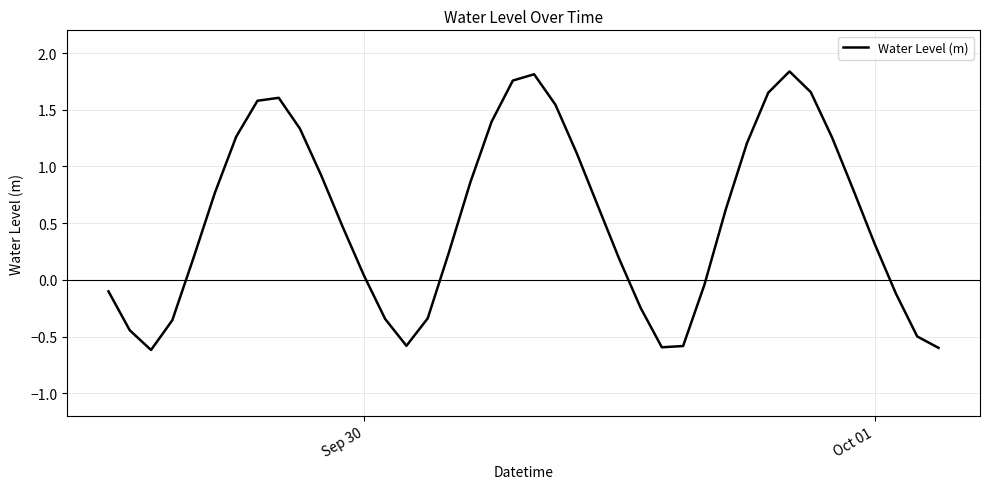

Does the chart have visible grid lines?

Yes